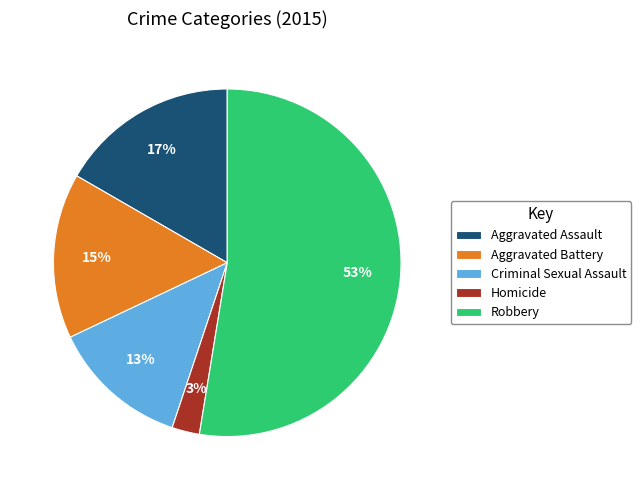

Is there a majority slice in this chart?

Yes